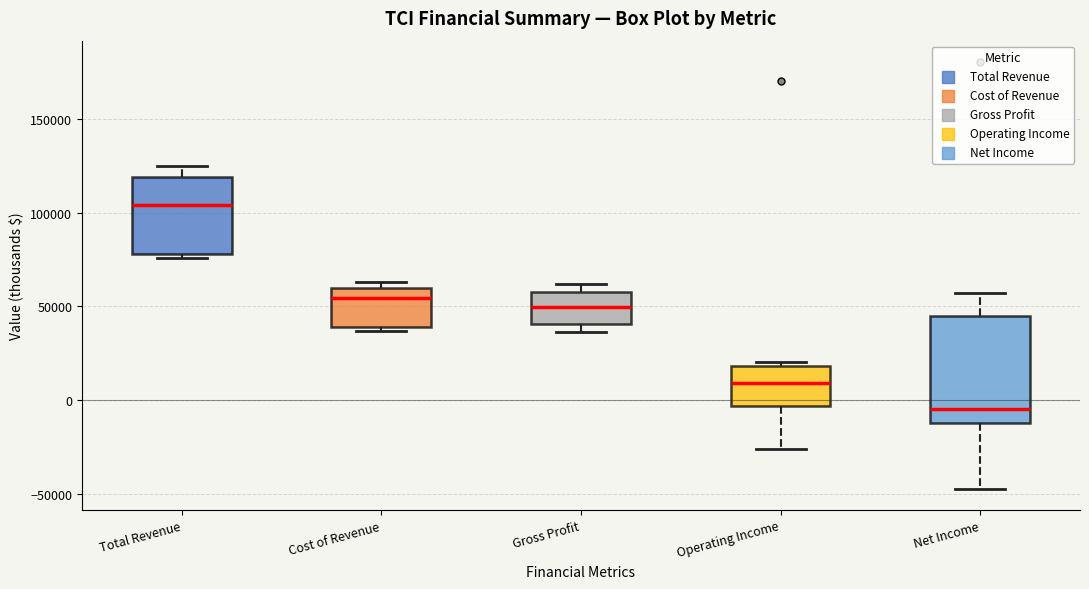

Reading left to right, read every box against the y-axis: the position of its median line, the range the box covers, and the ends of its whiskers. The values are not printed on the chart, so give them approximately, as read against the axis.

Total Revenue: median 105000, box 80000 to 120000, whiskers 75000 to 125000
Cost of Revenue: median 55000, box 40000 to 60000, whiskers 35000 to 65000
Gross Profit: median 50000, box 40000 to 60000, whiskers 35000 to 60000 (just above the box's upper edge)
Operating Income: median 10000, box -5000 to 20000, whiskers -25000 to 20000 (just above the box's upper edge)
Net Income: median -5000, box -10000 to 45000, whiskers -45000 to 55000